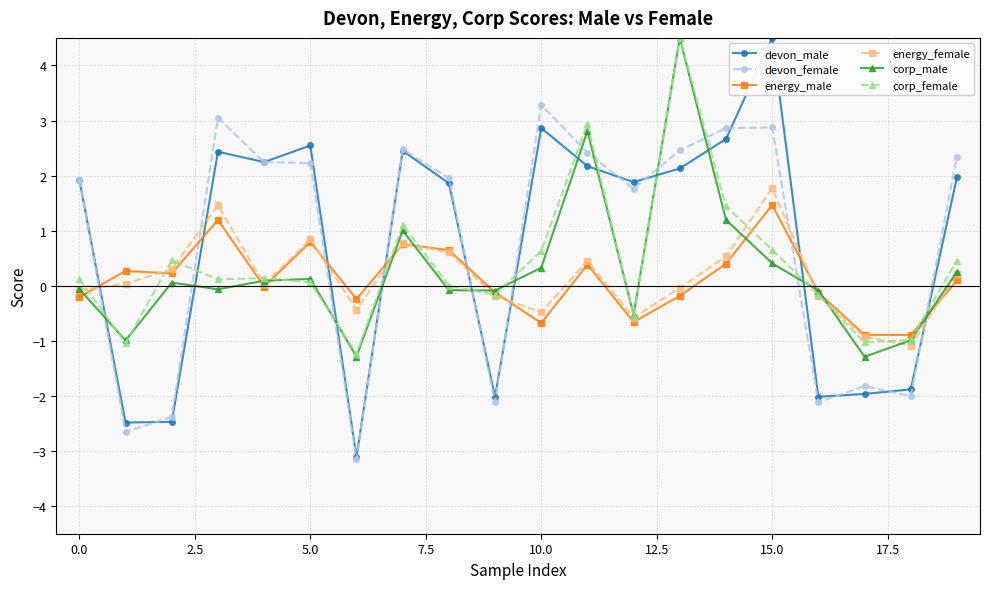

True or false: corp_female has more than 1 interior local peaks.

True